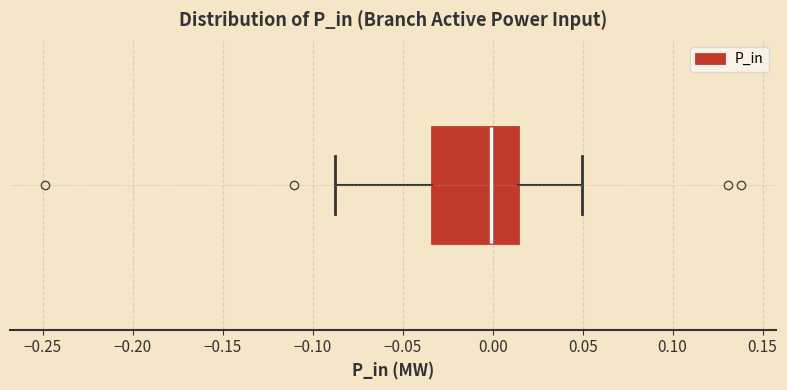

Read this box plot against the x-axis: the position of the median line, the range covered by the box, and the ends of both whiskers. The values are not printed on the chart, so give them approximately, as read against the axis.

median 0.000, box -0.035 to 0.015, whiskers -0.090 to 0.050